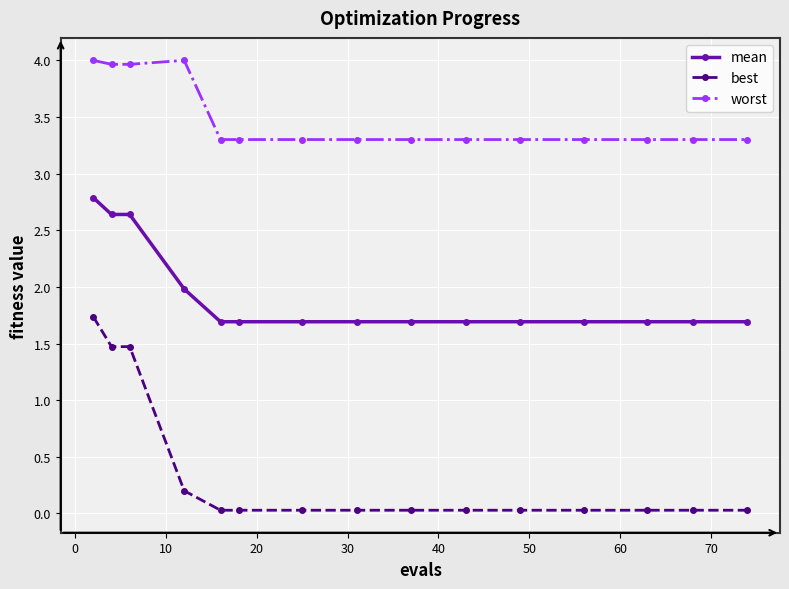

True or false: best and mean cross at least once.

False